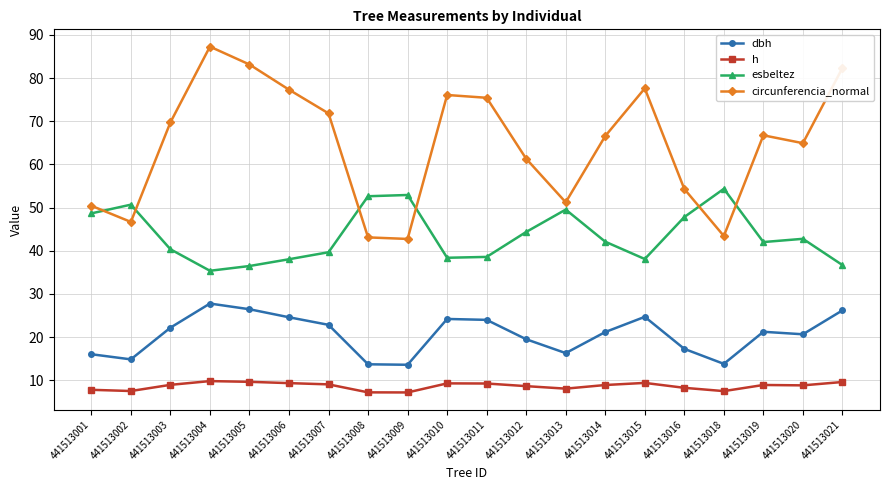

List the series in order of their overall mean, lowest first.

h, dbh, esbeltez, circunferencia_normal